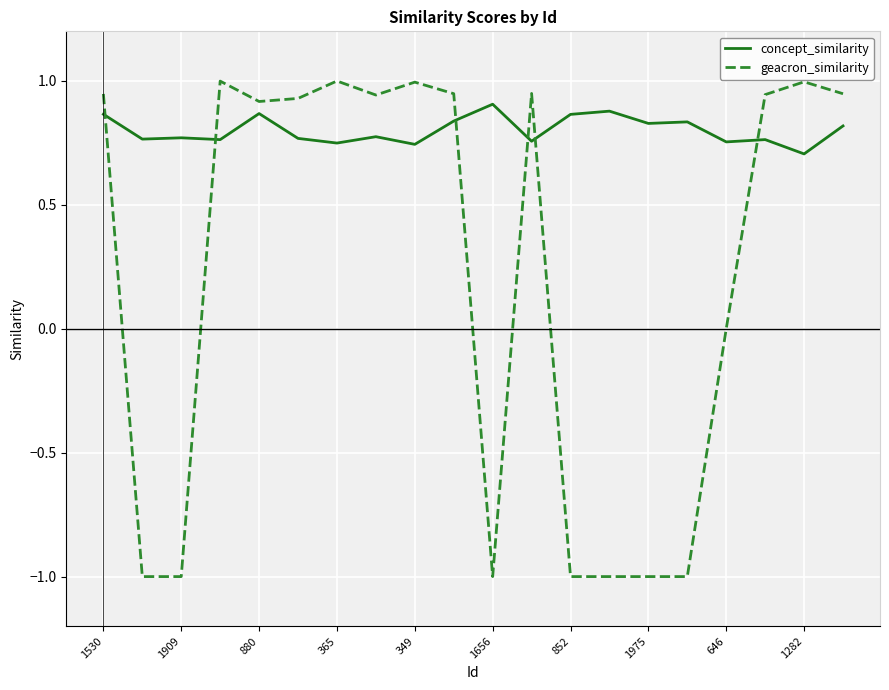

What is the maximum value for geacron_similarity?

1.0